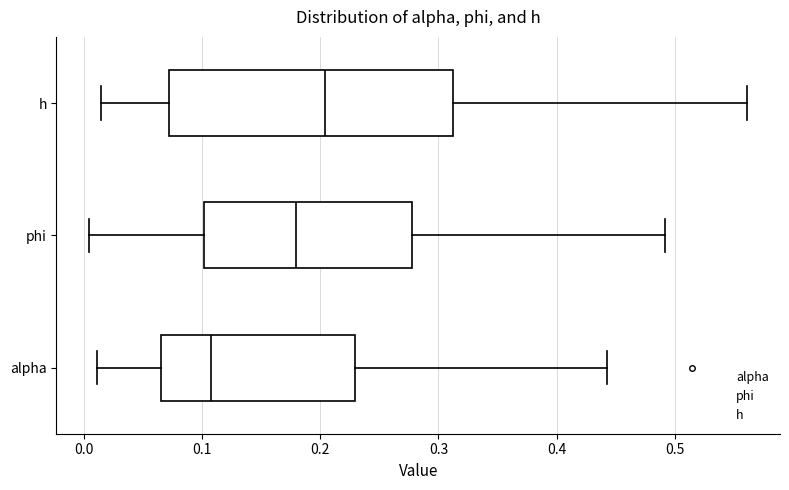

Which box is the widest, from its left edge to its right edge?

h